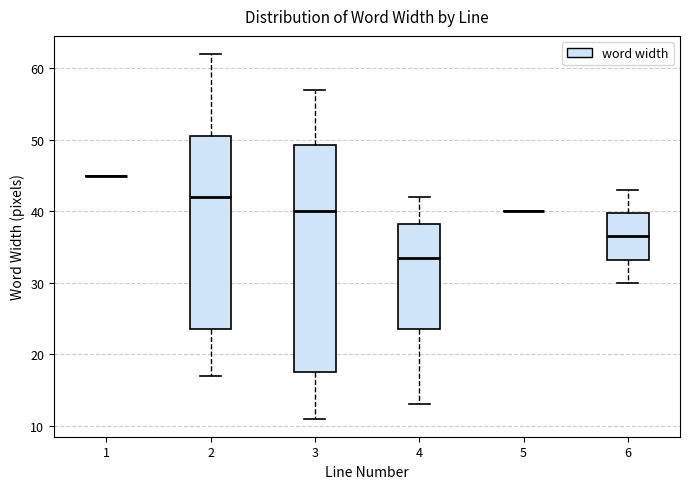

Which box is the tallest, from its lower edge to its upper edge?

3